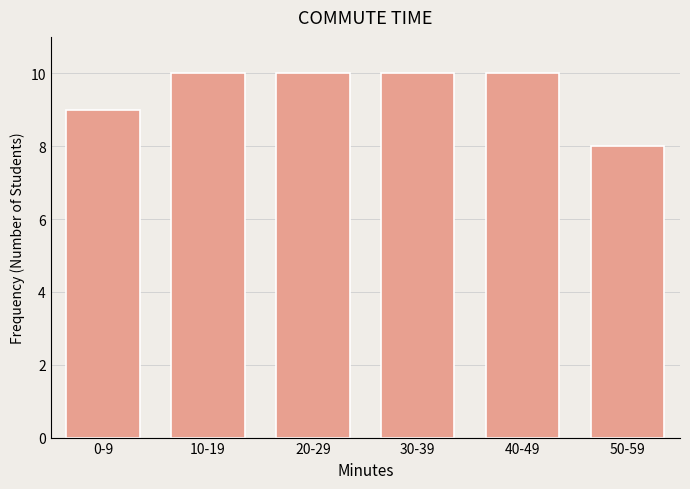

Reading left to right, what are all the values shown in this chart?

9	10	10	10	10	8